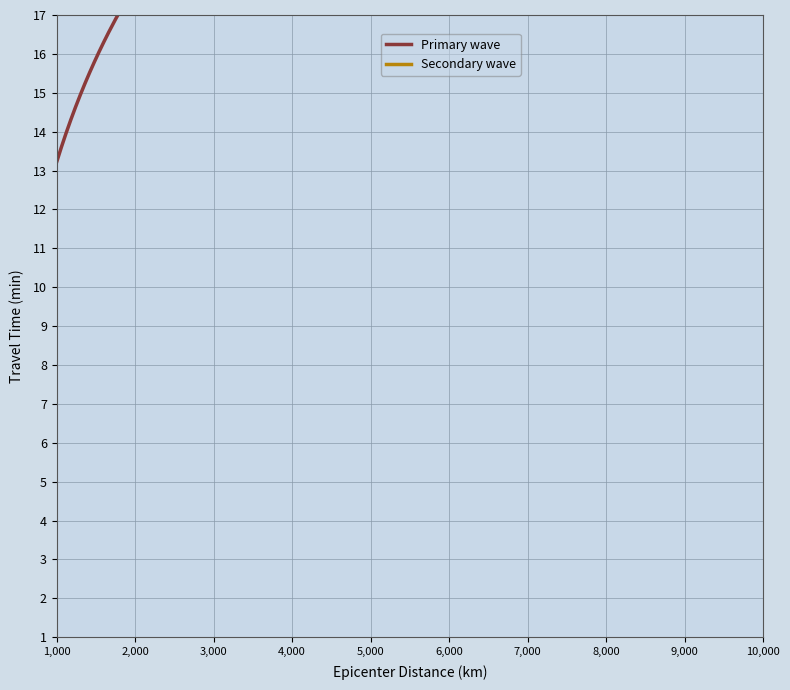

How many data points does each series have?

31